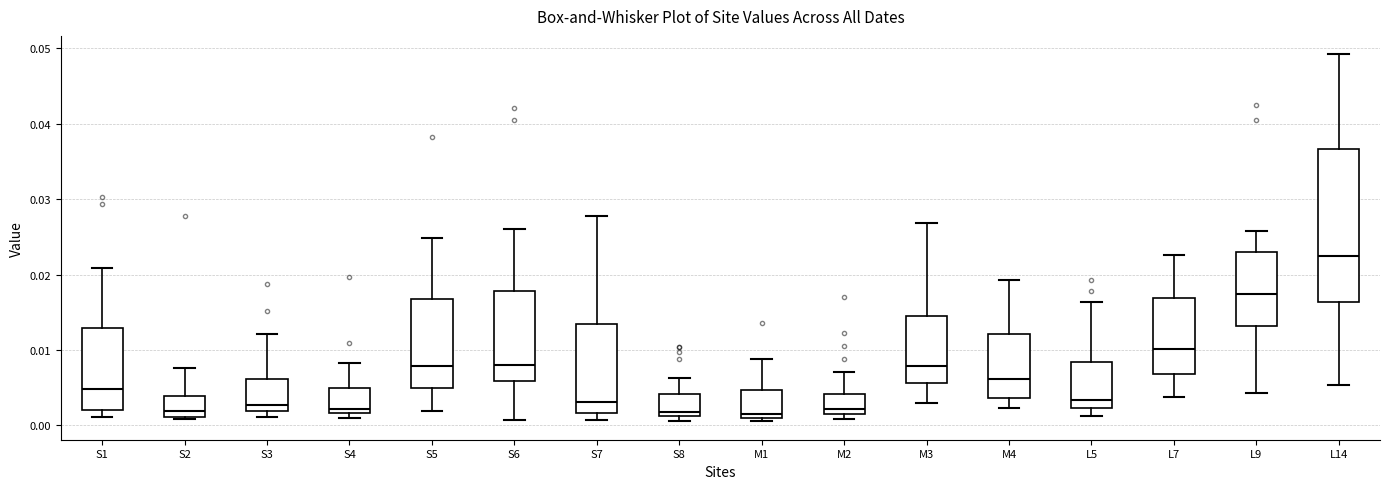

Reading left to right, read every box against the y-axis: the position of its median line, the range the box covers, and the ends of its whiskers. The values are not printed on the chart, so give them approximately, as read against the axis.

S1: median 0.005, box 0.002 to 0.013, whiskers 0.001 to 0.021
S2: median 0.002, box 0.001 to 0.004, whiskers 0.001 (just below the box's lower edge) to 0.008
S3: median 0.003, box 0.002 to 0.006, whiskers 0.001 to 0.012
S4: median 0.002 (just above the box's lower edge), box 0.002 to 0.005, whiskers 0.001 to 0.008
S5: median 0.008, box 0.005 to 0.017, whiskers 0.002 to 0.025
S6: median 0.008, box 0.006 to 0.018, whiskers 0.001 to 0.026
S7: median 0.003, box 0.002 to 0.013, whiskers 0.001 to 0.028
S8: median 0.002, box 0.001 to 0.004, whiskers 0.001 (just below the box's lower edge) to 0.006
M1: median 0.002, box 0.001 to 0.005, whiskers 0.001 (just below the box's lower edge) to 0.009
M2: median 0.002, box 0.001 to 0.004, whiskers 0.001 (just below the box's lower edge) to 0.007
M3: median 0.008, box 0.006 to 0.015, whiskers 0.003 to 0.027
M4: median 0.006, box 0.004 to 0.012, whiskers 0.002 to 0.019
L5: median 0.003, box 0.002 to 0.008, whiskers 0.001 to 0.016
L7: median 0.010, box 0.007 to 0.017, whiskers 0.004 to 0.023
L9: median 0.017, box 0.013 to 0.023, whiskers 0.004 to 0.026
L14: median 0.022, box 0.016 to 0.037, whiskers 0.005 to 0.049